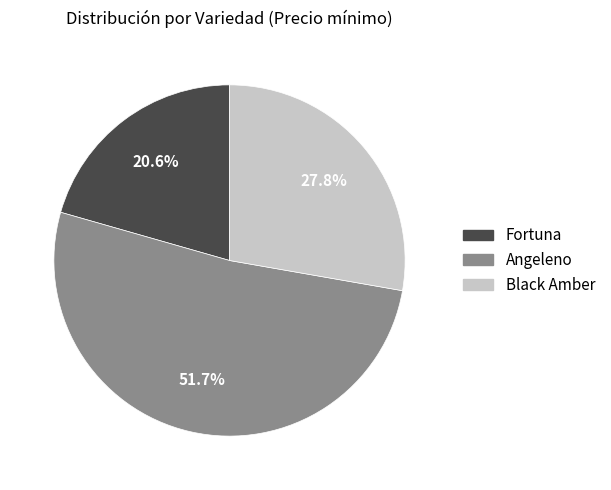

How many slices are in this pie chart?

3